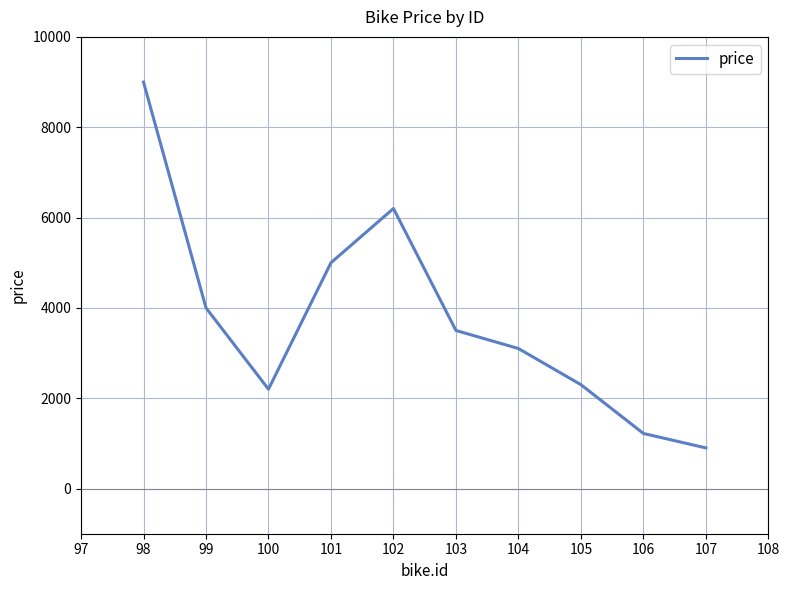

What is the change in value from 99 to 105?

-1700